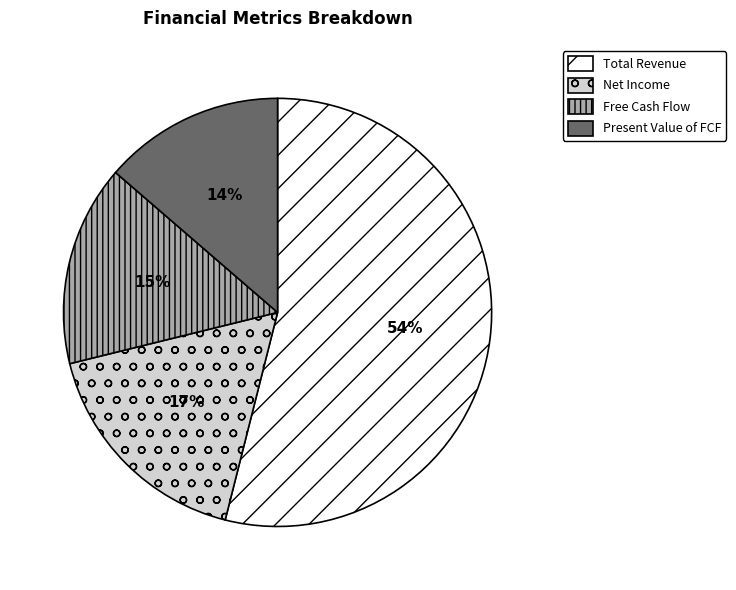

How many slices are in this pie chart?

4